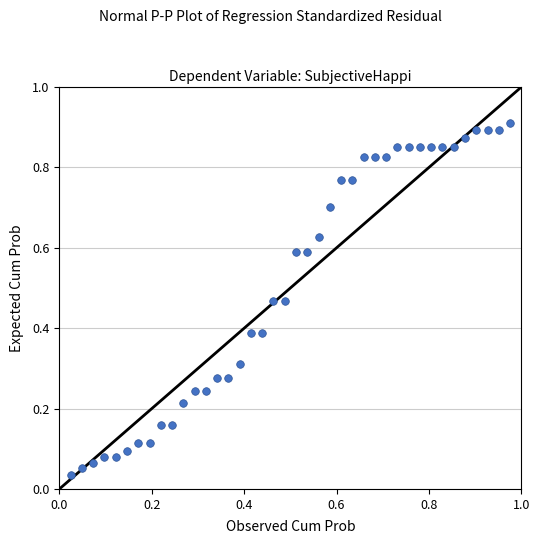

What is the range of X values (max minus min)?

1.0